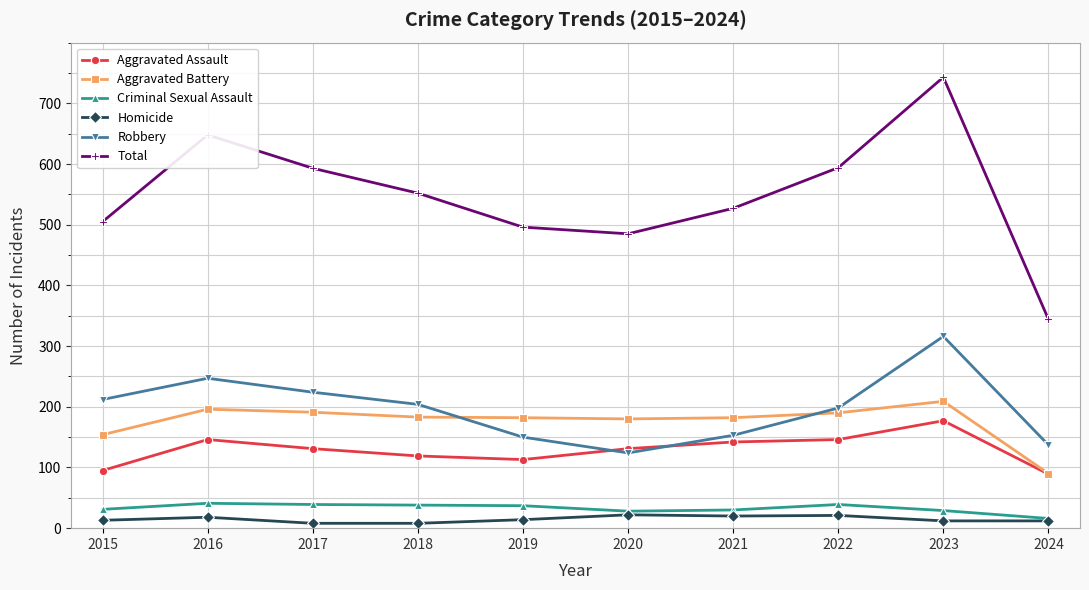

What is the value of the Total point at the 6th from the left?

485